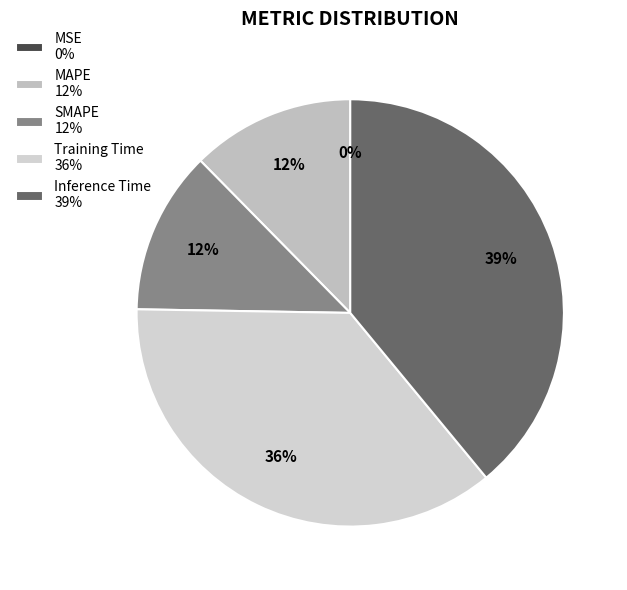

Which category has the smallest portion of the pie?

MSE